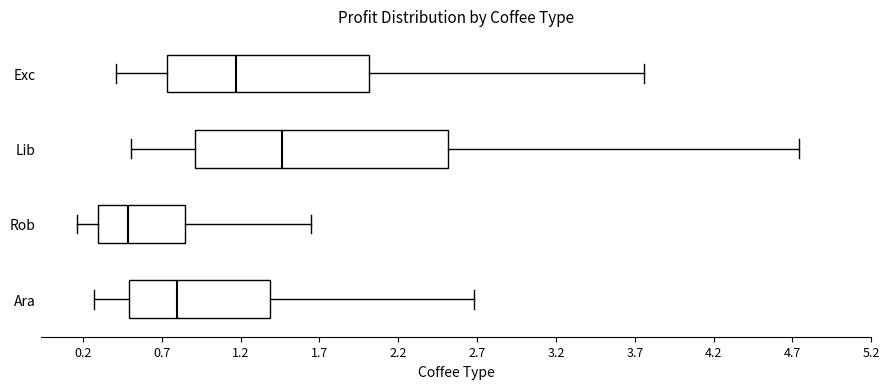

Reading bottom to top, read every box against the x-axis: the position of its median line, the range the box covers, and the ends of its whiskers. The values are not printed on the chart, so give them approximately, as read against the axis.

Ara: median 0.80, box 0.50 to 1.40, whiskers 0.25 to 2.70
Rob: median 0.50, box 0.30 to 0.85, whiskers 0.15 to 1.65
Lib: median 1.45, box 0.90 to 2.50, whiskers 0.50 to 4.75
Exc: median 1.15, box 0.75 to 2.00, whiskers 0.40 to 3.75